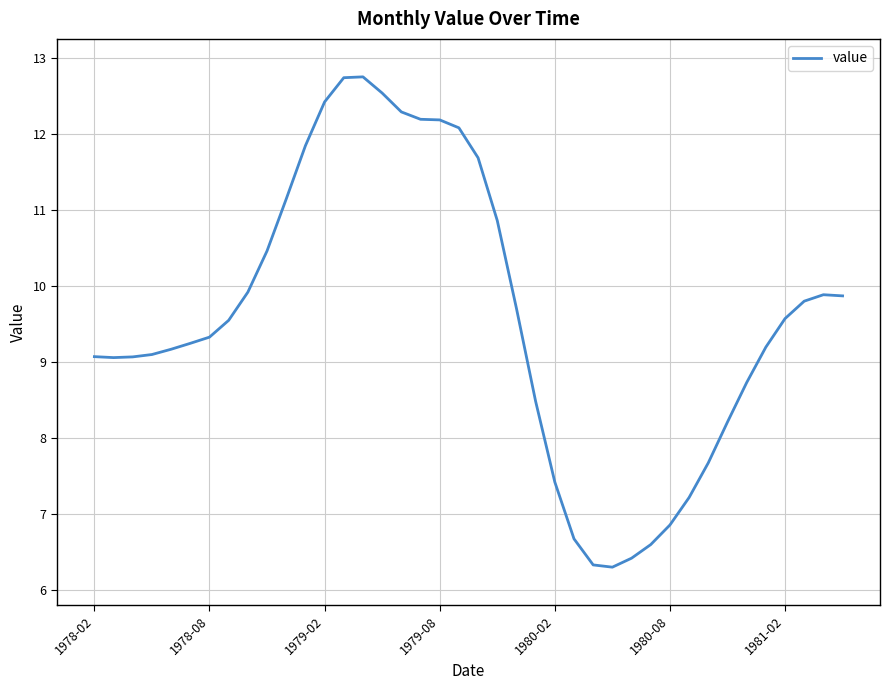

What is the greatest value displayed?

12.8